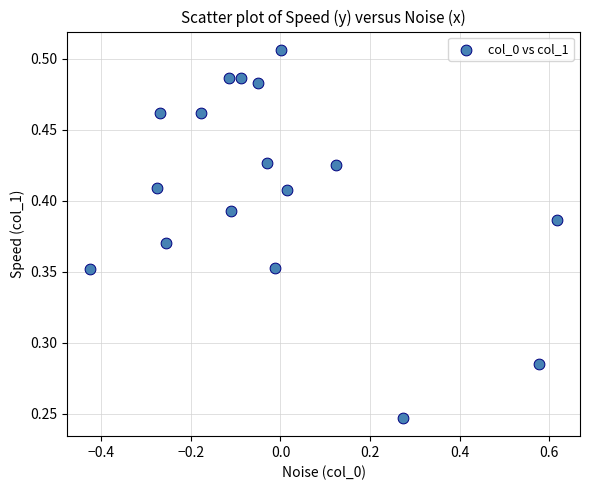

What is the range of X values (max minus min)?

1.0